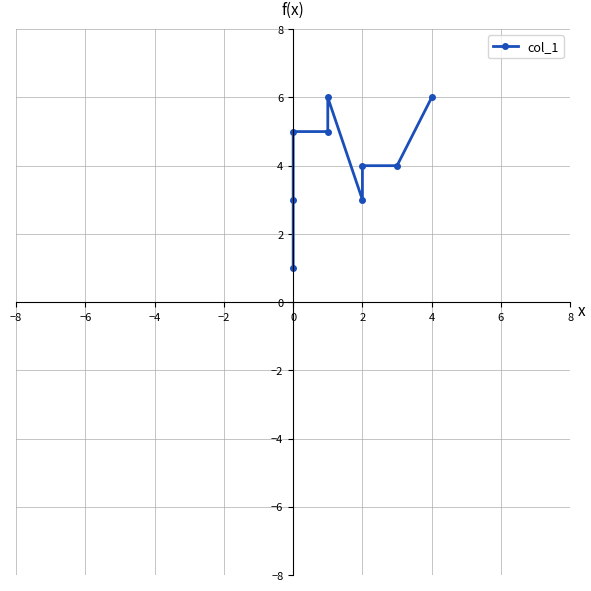

Which has a higher value, 6 or −8?

6